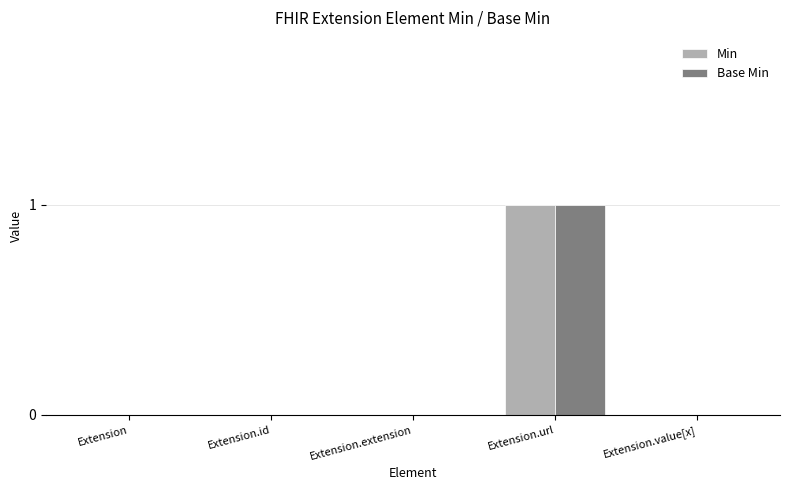

Reading right to left, list all the values displayed in this chart.

Min: 0	1	0	0	0
Base Min: 0	1	0	0	0